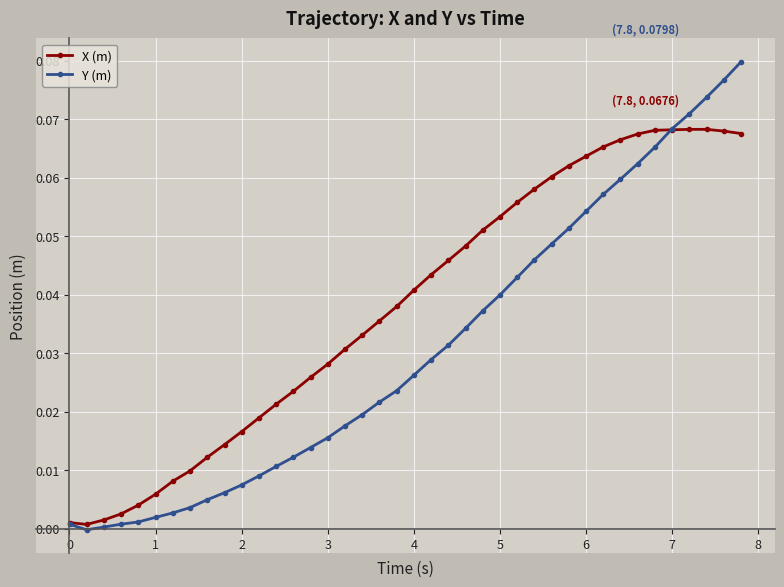

Which series has the largest total across all categories?

X (m)